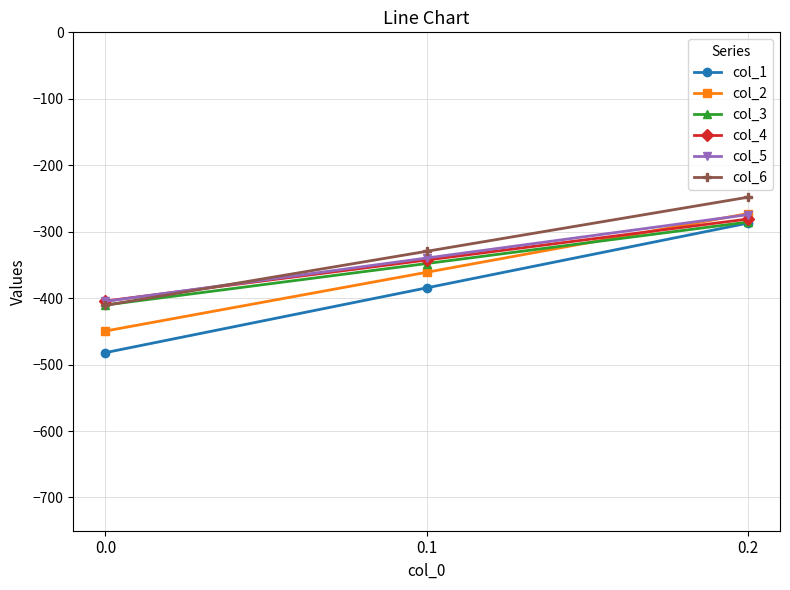

What is the difference between the maximum and minimum values in the col_4 series?

123.4